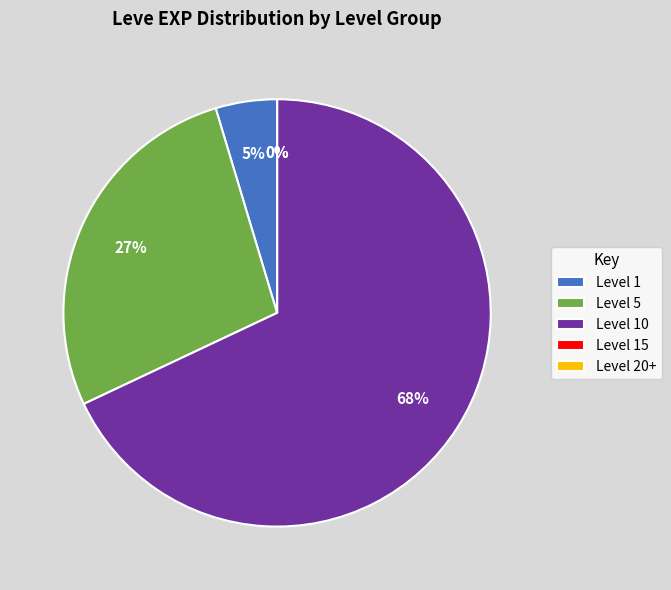

Is it true that Copper Ingot is 11% of the pie?

False